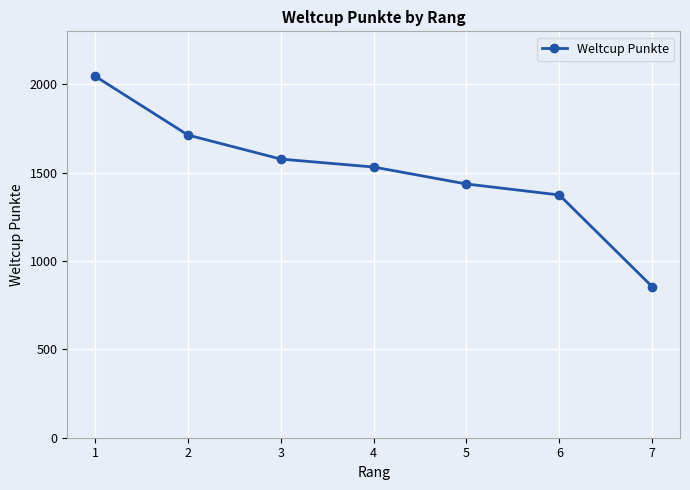

Reading left to right, list all the values displayed in this chart.

2046	1713	1577	1532	1436	1374	855